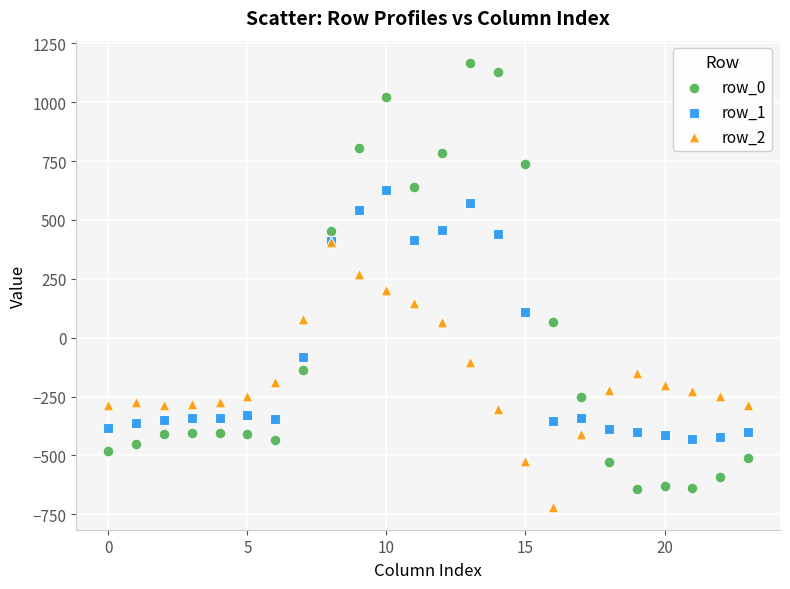

Which series has the largest Y range (max minus min)?

row_0